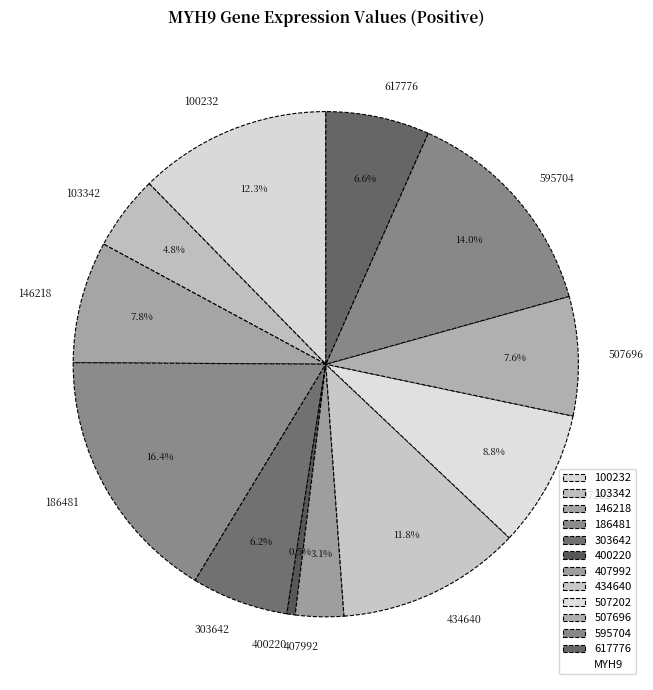

True or false: 303642 accounts for 14% of the total.

False